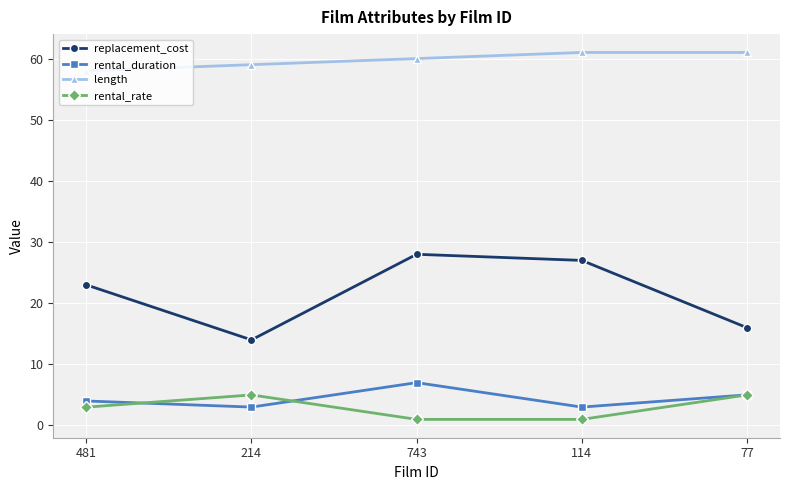

True or false: rental_duration and length intersect in this chart.

False